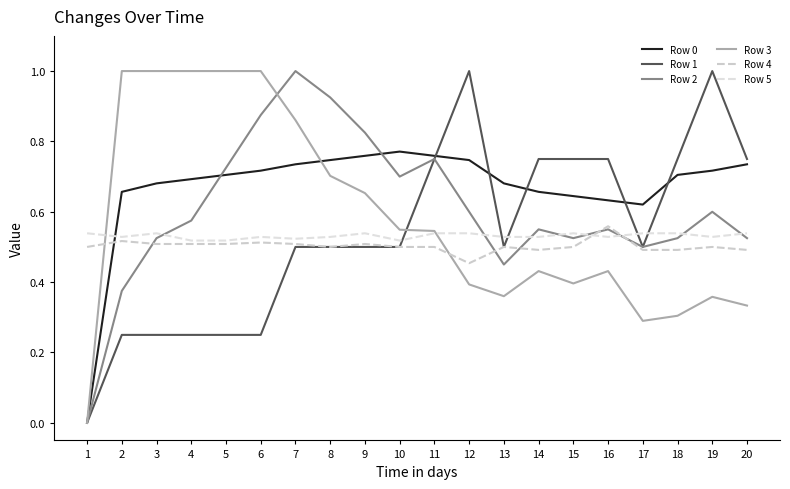

What is the maximum value shown in the chart?

1.0